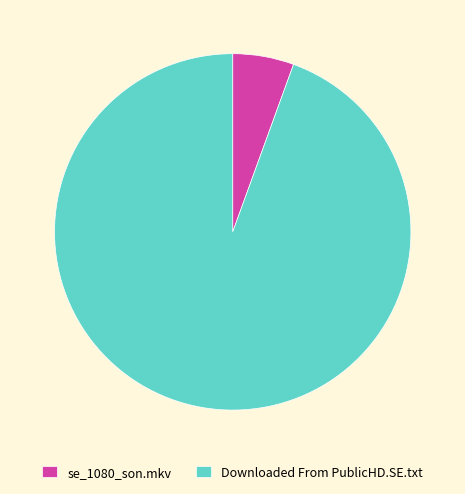

How many segments does this pie chart have?

2